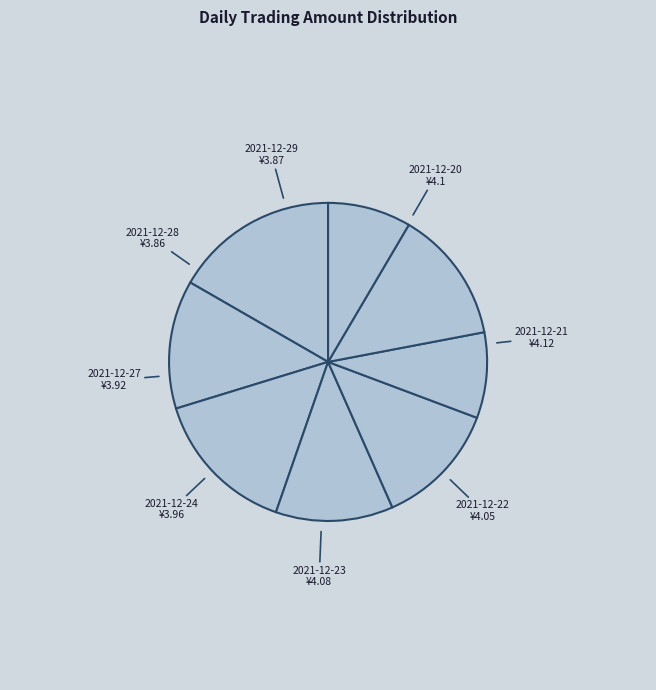

Is the sum of 2021-12-27 and 2021-12-23 greater than half?

No